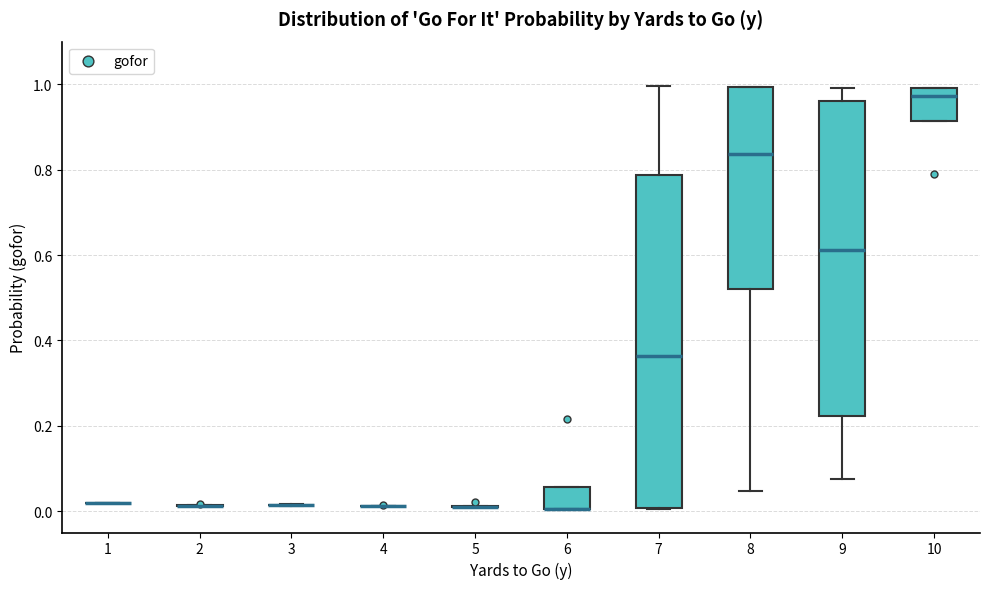

Reading left to right, transcribe this box plot: for each box, give where its median line is, the range the box spans, and where its two whiskers end, as read against the y-axis. The values are not printed on the chart, so give them approximately, as read against the axis.

1: box collapsed to a line at 0.02, whiskers 0.02 to 0.02
2: box collapsed to a line at 0.02, whiskers 0.02 to 0.02
3: box collapsed to a line at 0.02, whiskers 0.02 to 0.02
4: box collapsed to a line at 0.02, whiskers 0.02 to 0.02
5: box collapsed to a line at 0.00, whiskers 0.00 to 0.02
6: median 0.00 (drawn on the box's lower edge), box 0.00 to 0.06, whiskers 0.00 to 0.06
7: median 0.36, box 0.00 to 0.78, whiskers 0.00 to 1.00
8: median 0.84, box 0.52 to 1.00, whiskers 0.04 to 1.00
9: median 0.62, box 0.22 to 0.96, whiskers 0.08 to 1.00
10: median 0.98, box 0.92 to 1.00, whiskers 0.92 to 1.00